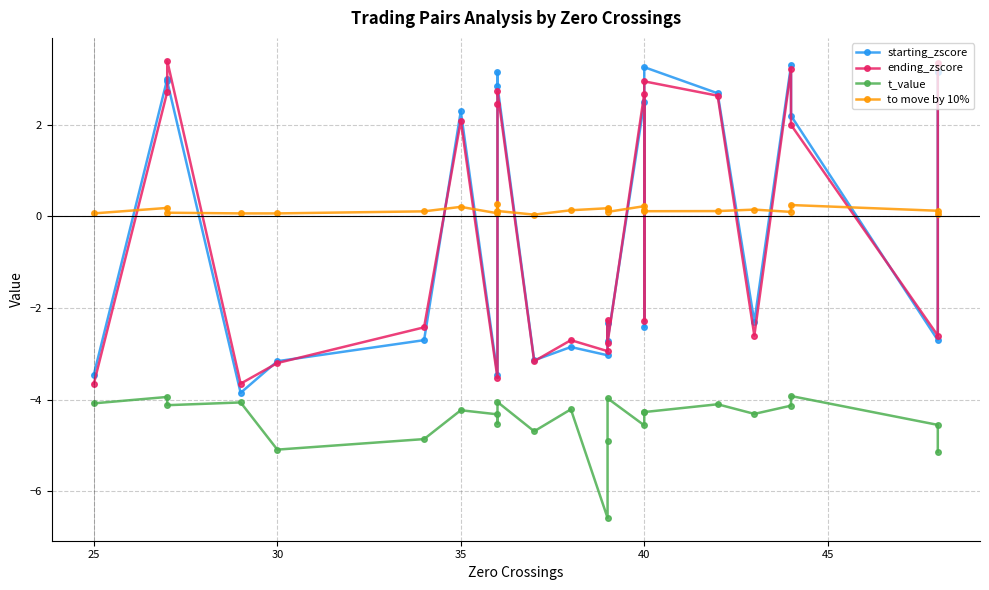

What is the greatest value displayed?

3.4